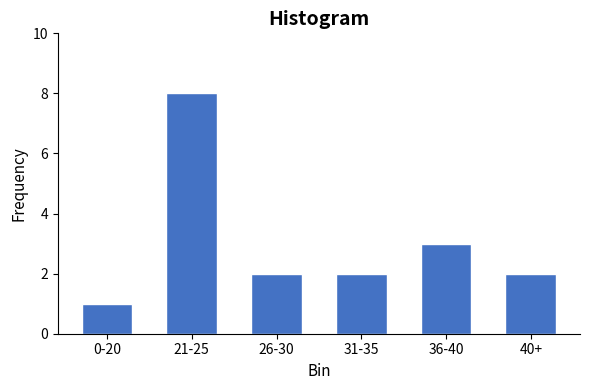

Reading left to right, transcribe all the data shown in this chart.

0-20=1	21-25=8	26-30=2	31-35=2	36-40=3	40+=2